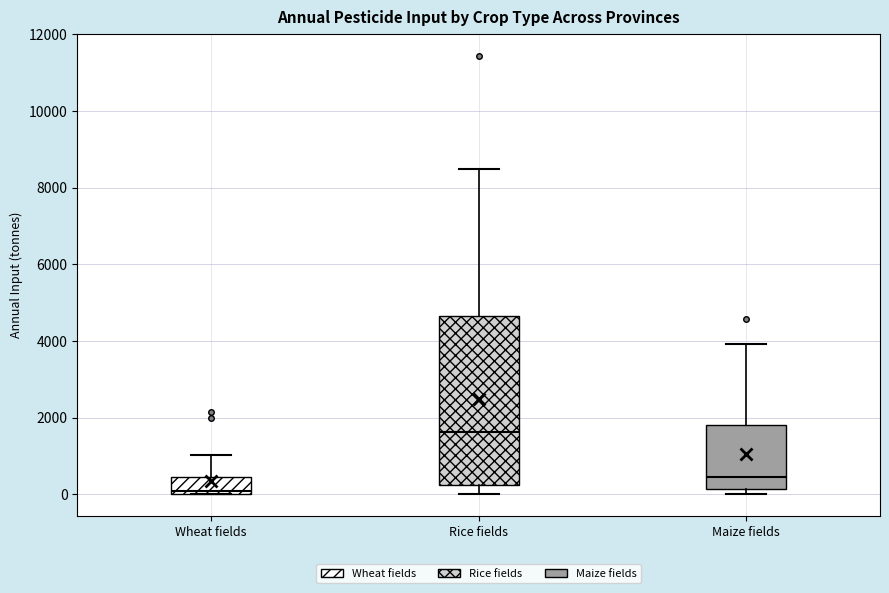

Reading left to right, read every box against the y-axis: the position of its median line, the range the box covers, and the ends of its whiskers. The values are not printed on the chart, so give them approximately, as read against the axis.

Wheat fields: median 0 (just above the box's lower edge), box 0 to 400, whiskers 0 to 1000
Rice fields: median 1600, box 200 to 4600, whiskers 0 to 8600
Maize fields: median 400, box 200 to 1800, whiskers 0 to 4000